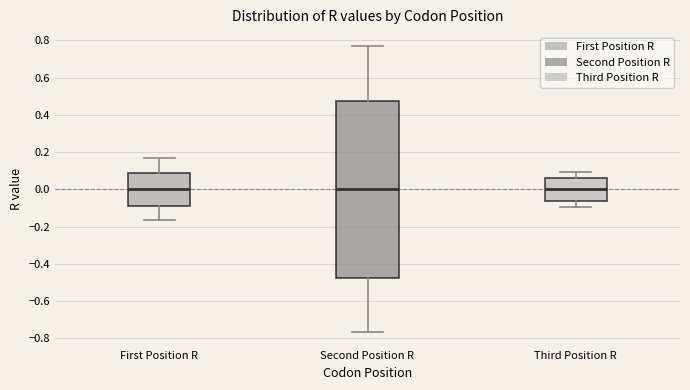

Reading left to right, read every box against the y-axis: the position of its median line, the range the box covers, and the ends of its whiskers. The values are not printed on the chart, so give them approximately, as read against the axis.

First Position R: median 0.00, box -0.08 to 0.08, whiskers -0.16 to 0.16
Second Position R: median 0.00, box -0.48 to 0.48, whiskers -0.76 to 0.76
Third Position R: median 0.00, box -0.06 to 0.06, whiskers -0.10 to 0.10